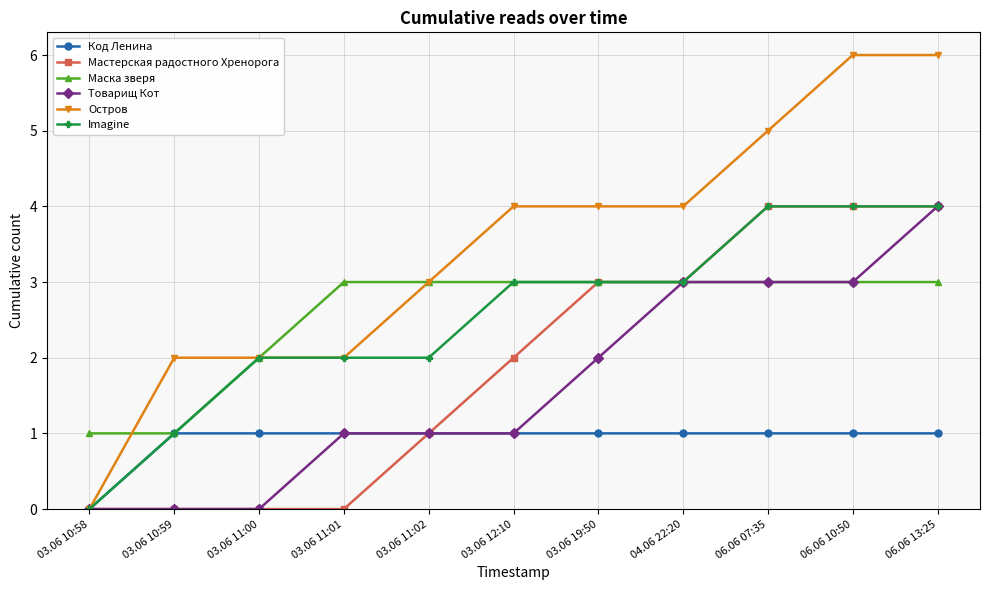

What is the value of the Товарищ Кот point at the 8th from the left?

3